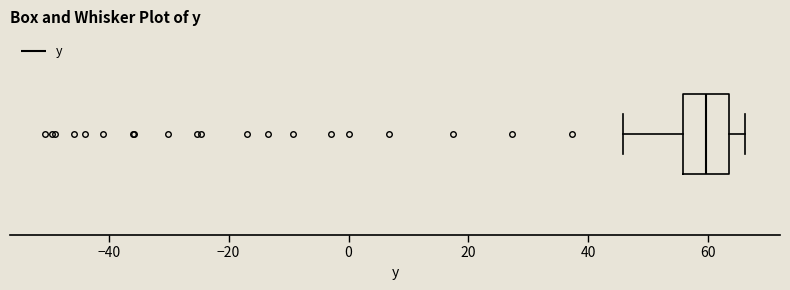

Where does the left whisker of the box end on the x-axis? The values are not printed on the chart, so give them approximately, as read against the axis.

46